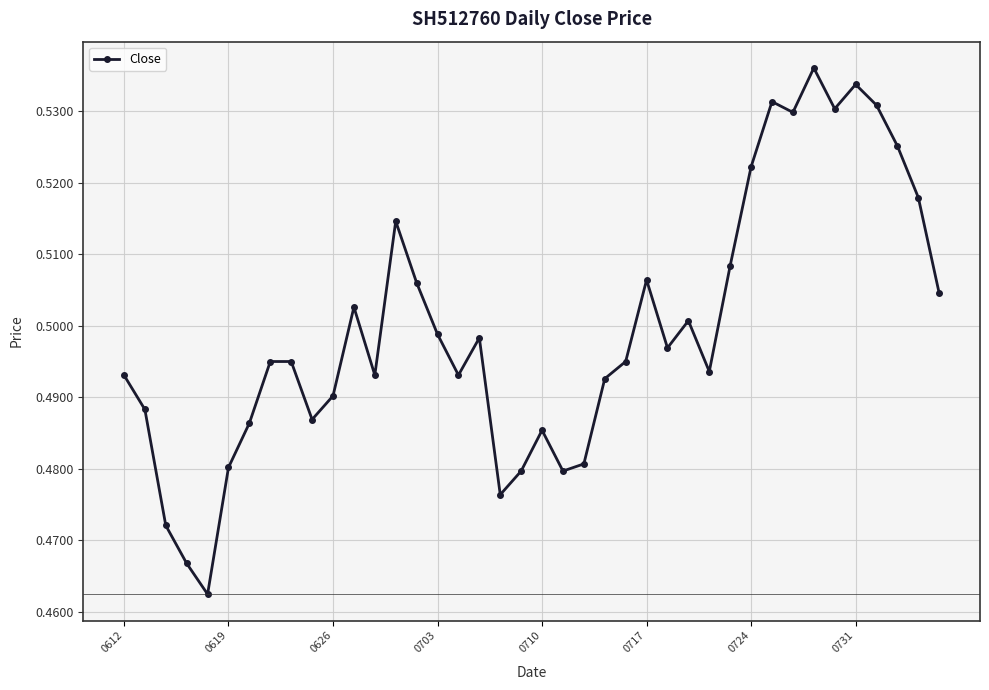

How many values are between 0 and 1?

40